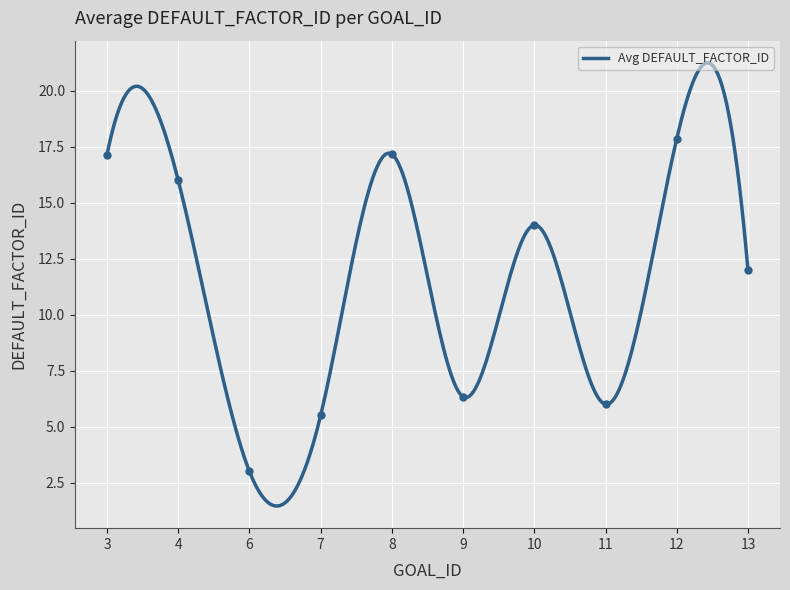

True or false: the data shows 24.8 at 7.

False